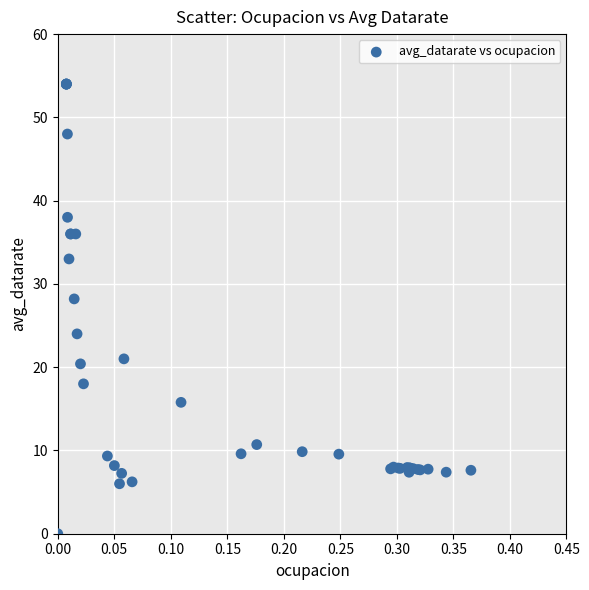

What Y value in the scatter plot is closest to 27?

28.2